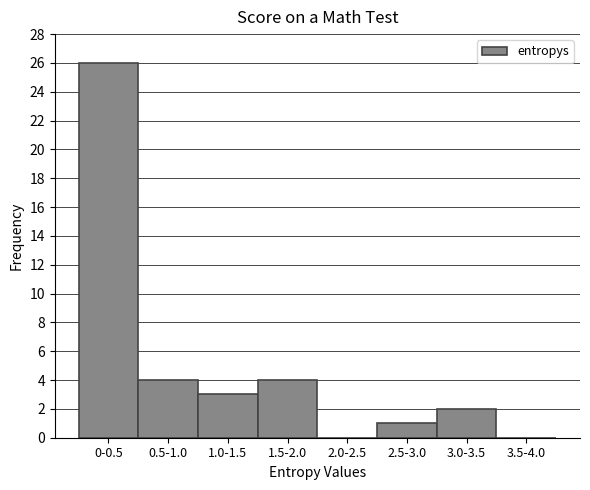

Reading left to right, extract all data points from this chart.

0-0.5=26	0.5-1.0=4	1.0-1.5=3	1.5-2.0=4	2.0-2.5=0	2.5-3.0=1	3.0-3.5=2	3.5-4.0=0